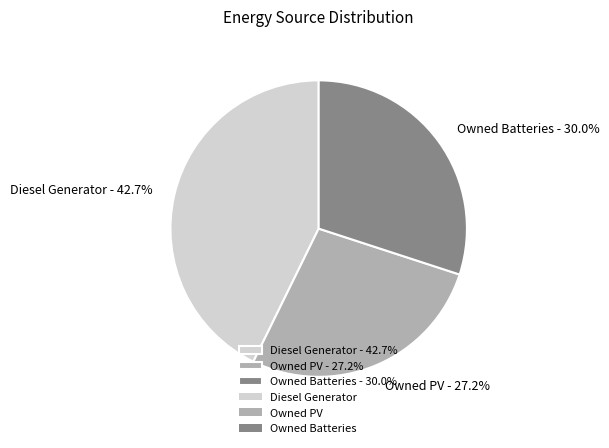

Combined, do Diesel Generator and Owned PV account for over 50%?

Yes